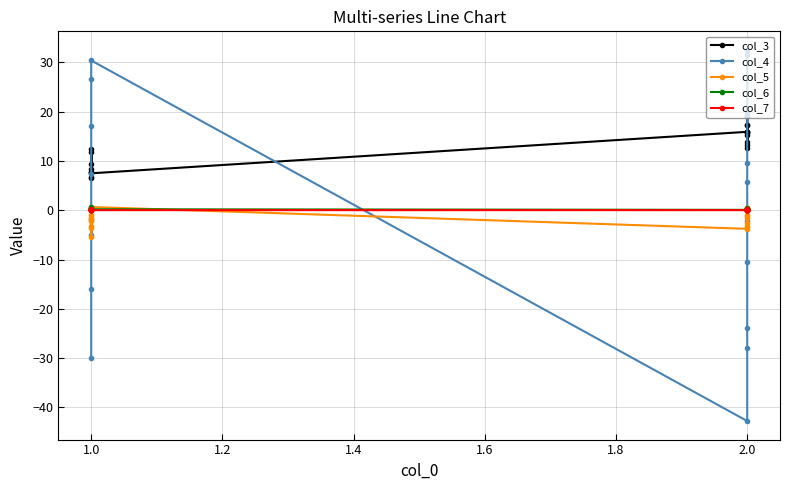

How many interior local valleys does the col_5 series have?

8